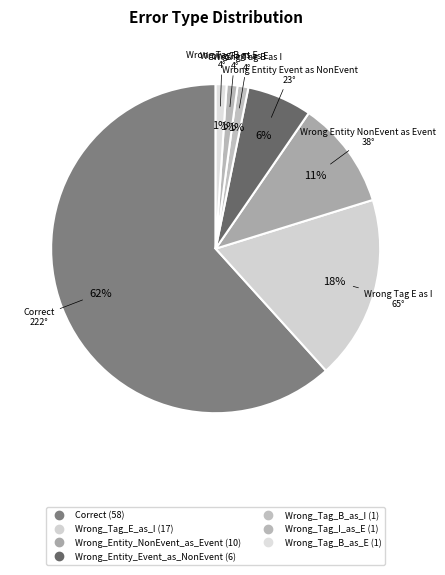

Count the number of slices in the pie.

7